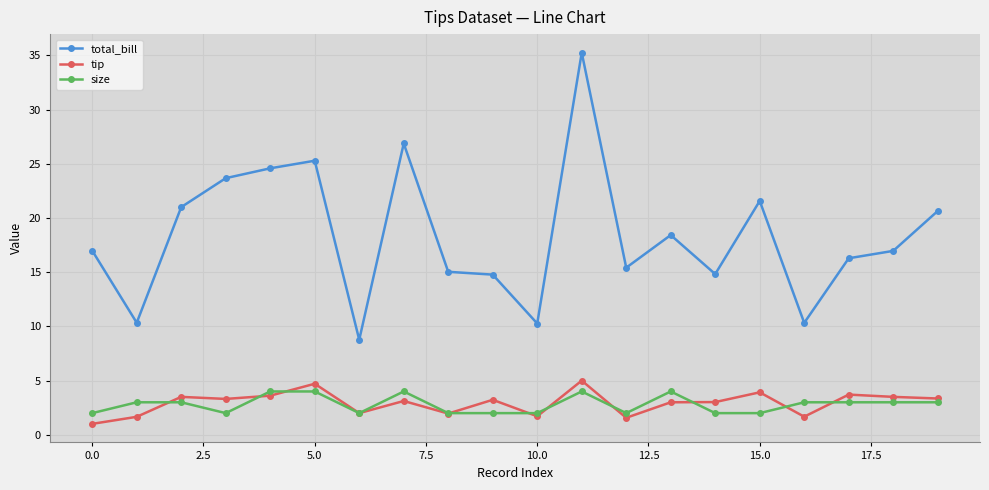

Which series has the largest total across all categories?

total_bill